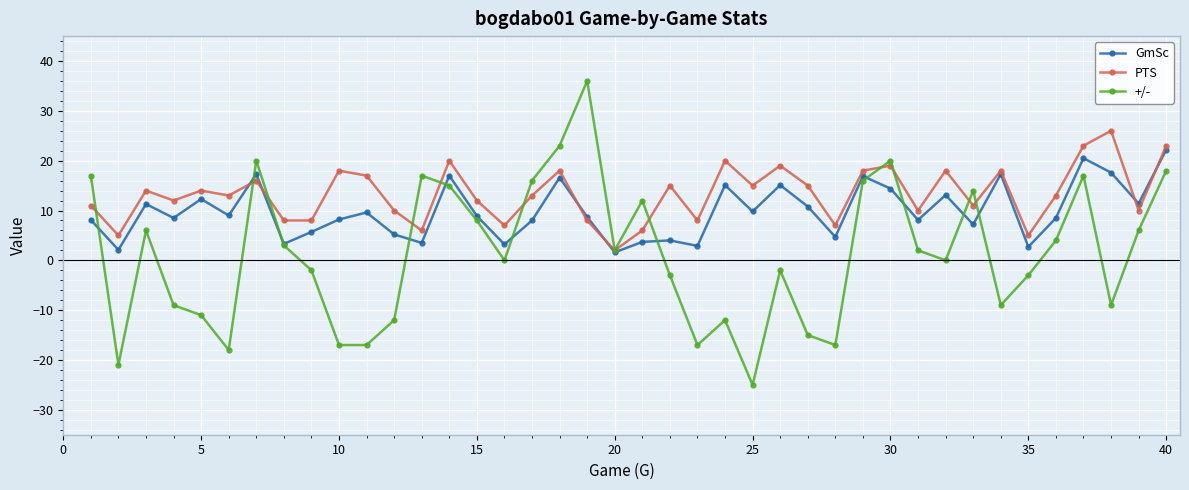

Which series has the widest spread of values?

+/-